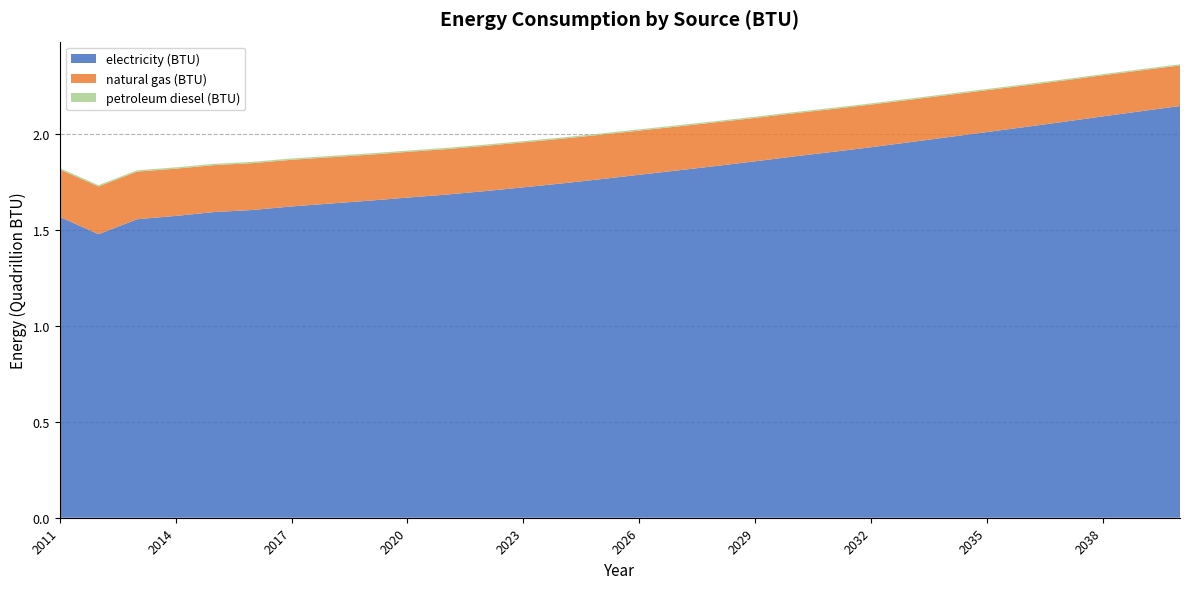

Reading left to right, extract all data points from this chart.

electricity (BTU): 2011=1567070000000000.2	2012=1476897000000000.0	2013=1554732000000000.0	2014=1572015000000000.0	2015=1592196999999999.8	2016=1603076999999999.8	2017=1621403000000000.0	2018=1636429000000000.0	2019=1651192000000000.0	2020=1667474000000000.0	2021=1683010000000000.0	2022=1701015000000000.0	2023=1720898000000000.0	2024=1741300000000000.0	2025=1763294999999999.8	2026=1786321000000000.0	2027=1809084000000000.0	2028=1832262000000000.0	2029=1856363000000000.0	2030=1881622000000000.2	2031=1905342999999999.8	2032=1929761000000000.0	2033=1955798000000000.0	2034=1982329000000000.0	2035=2008849000000000.0	2036=2035356999999999.8	2037=2062407000000000.0	2038=2090363000000000.0	2039=2117684999999999.8	2040=2144361000000000.0
natural gas (BTU): 2011=246761000000000.0	2012=248537000000000.0	2013=248022000000000.0	2014=246105000000000.0	2015=244539000000000.0	2016=243960000000000.0	2017=242975000000000.0	2018=241150000000000.0	2019=239331000000000.0	2020=238081000000000.0	2021=236808000000000.0	2022=235559000000000.0	2023=234250000000000.0	2024=232817000000000.0	2025=231403000000000.0	2026=230135000000000.0	2027=228914000000000.0	2028=227645000000000.0	2029=226188000000000.0	2030=224628000000000.0	2031=223255000000000.0	2032=222146000000000.0	2033=221008000000000.0	2034=219543000000000.0	2035=218060000000000.0	2036=216514000000000.0	2037=215185000000000.0	2038=214035000000000.0	2039=212759000000000.0	2040=211320000000000.0
petroleum diesel (BTU): 2011=7113000000000.0	2012=6994000000000.0	2013=6910000000000.0	2014=6908000000000.0	2015=6926000000000.0	2016=6937000000000.0	2017=6929000000000.0	2018=6901000000000.0	2019=6857000000000.0	2020=6806000000000.0	2021=6755000000000.0	2022=6705000000000.0	2023=6656000000000.0	2024=6609000000000.0	2025=6563000000000.0	2026=6521000000000.0	2027=6478000000000.0	2028=6438000000000.0	2029=6399000000000.0	2030=6361000000000.0	2031=6323000000000.0	2032=6285000000000.0	2033=6247000000000.0	2034=6207000000000.0	2035=6169000000000.0	2036=6134000000000.0	2037=6098000000000.0	2038=6063000000000.0	2039=6027000000000.0	2040=5989000000000.0